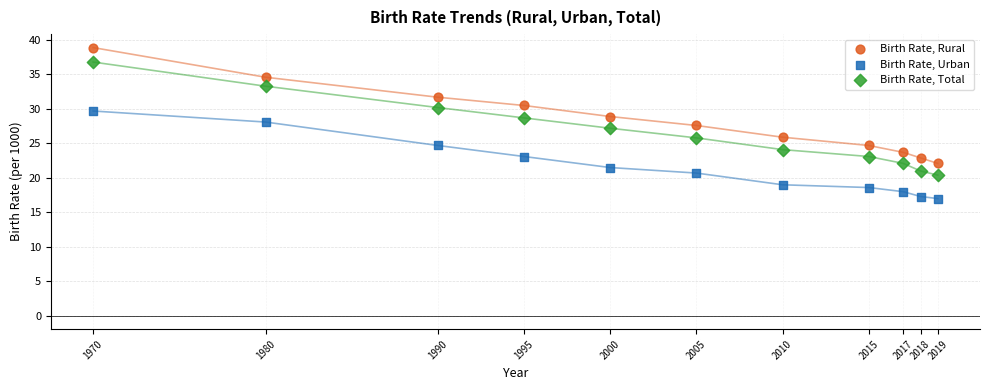

Which series reaches the maximum Y coordinate?

Birth Rate, Rural